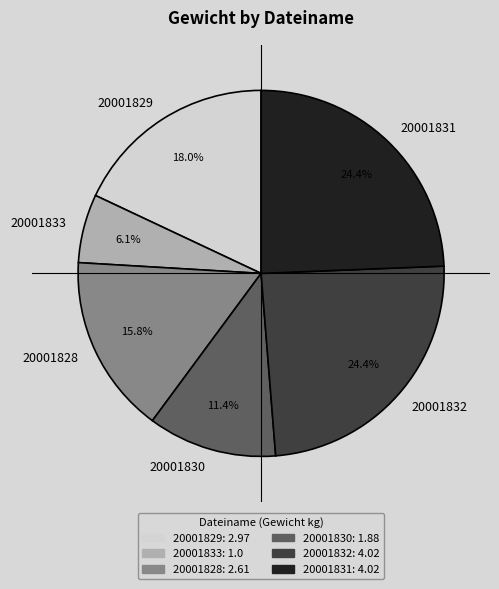

How many slices are in this pie chart?

6